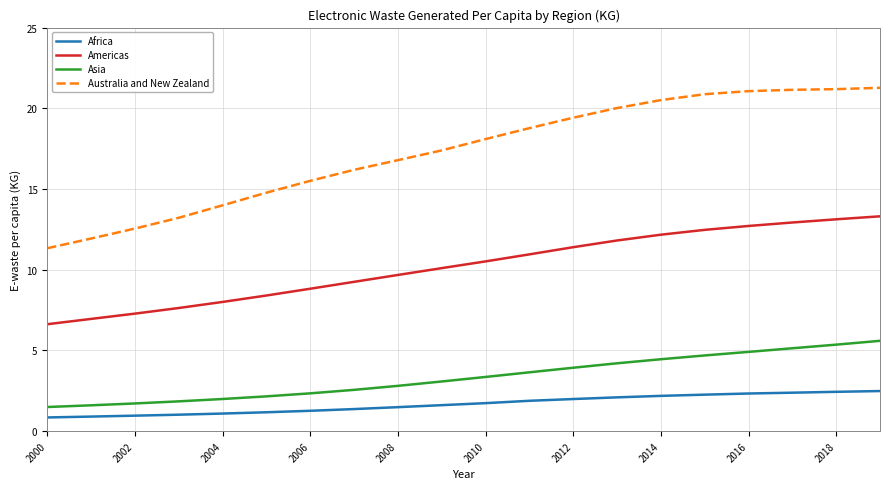

True or false: Americas and Asia cross at least once.

False